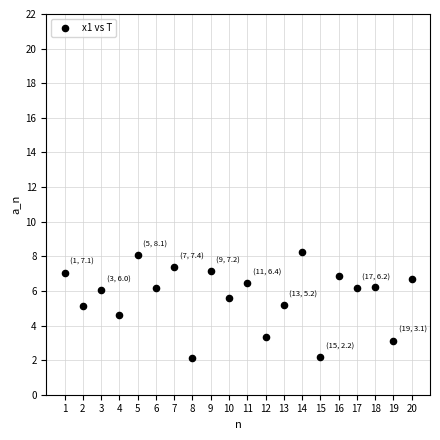

What is the range of X values (max minus min)?

19.0